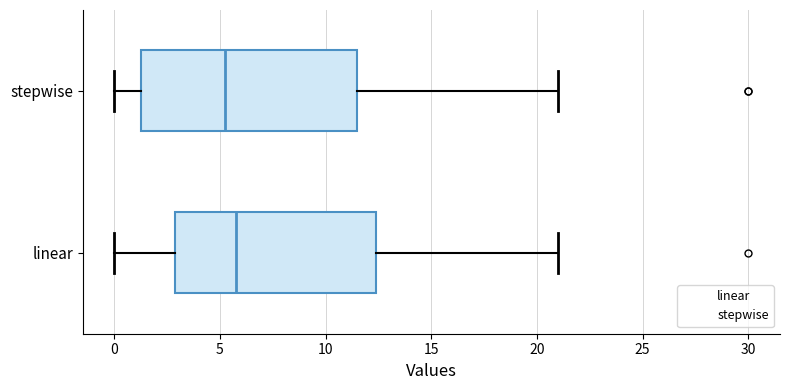

Reading bottom to top, transcribe this box plot: for each box, give where its median line is, the range the box spans, and where its two whiskers end, as read against the x-axis. The values are not printed on the chart, so give them approximately, as read against the axis.

linear: median 6.0, box 3.0 to 12.5, whiskers 0.0 to 21.0
stepwise: median 5.5, box 1.5 to 11.5, whiskers 0.0 to 21.0